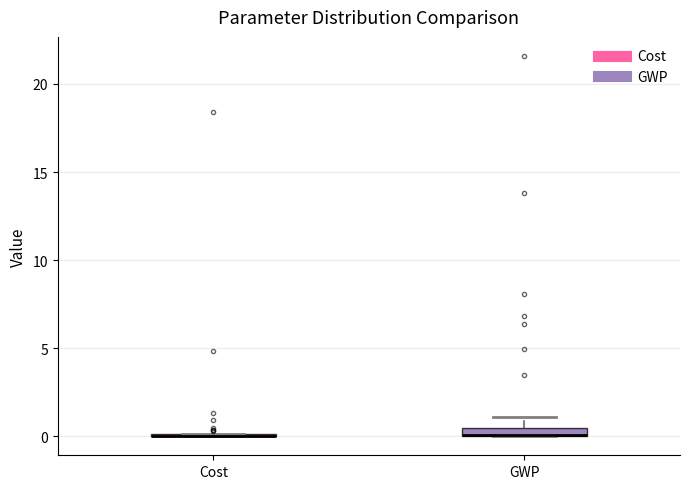

Where is the lower edge of the box for GWP on the y-axis? The values are not printed on the chart, so give them approximately, as read against the axis.

0.0